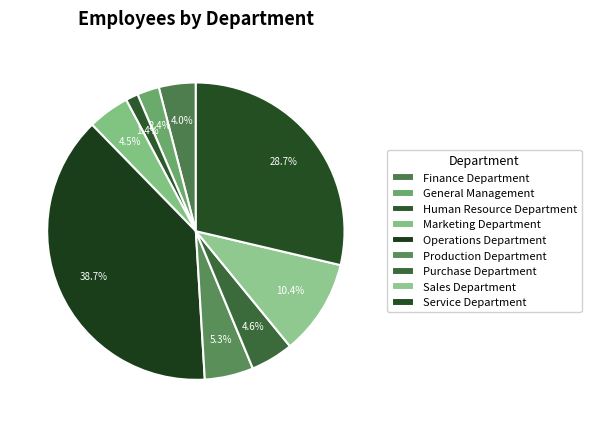

To the nearest percent, what is the combined percentage of Sales Department and Service Department?

39%